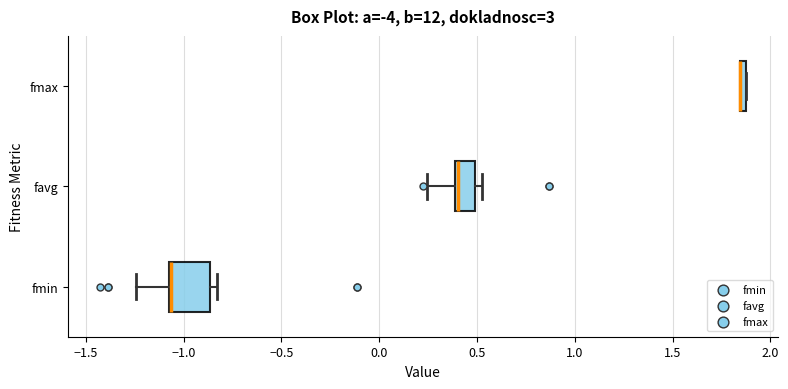

Where is the left edge of the box for fmax on the x-axis? The values are not printed on the chart, so give them approximately, as read against the axis.

1.85